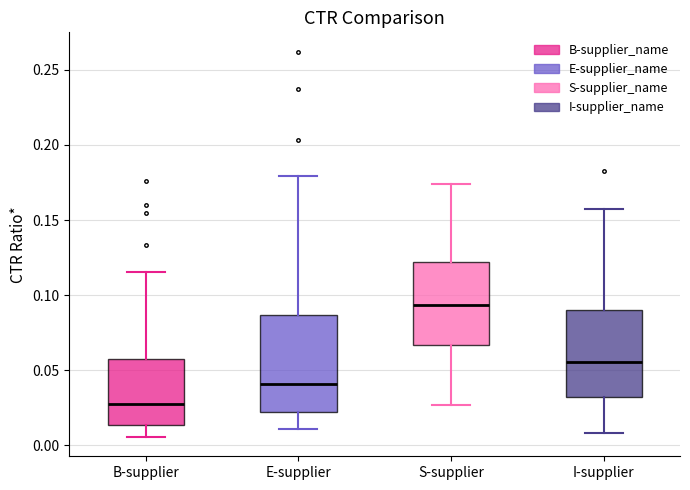

Comparing the boxes themselves (not the whiskers), which one is the tallest?

E-supplier